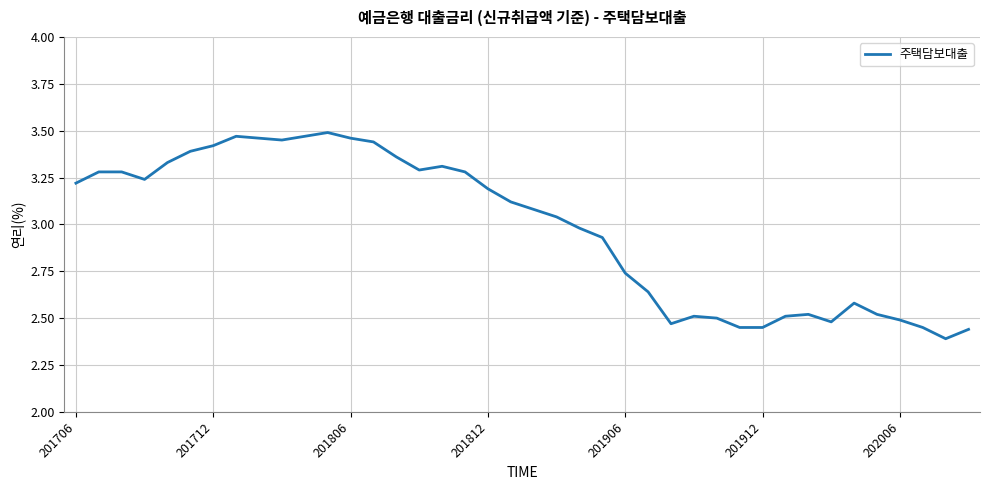

What is the difference between the maximum and minimum values?

1.1